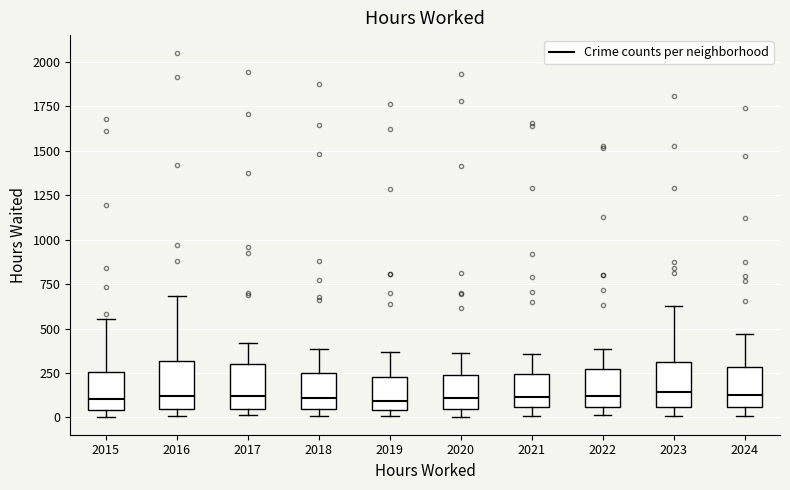

Where is the lower edge of the box at x = 2022 on the y-axis? The values are not printed on the chart, so give them approximately, as read against the axis.

50